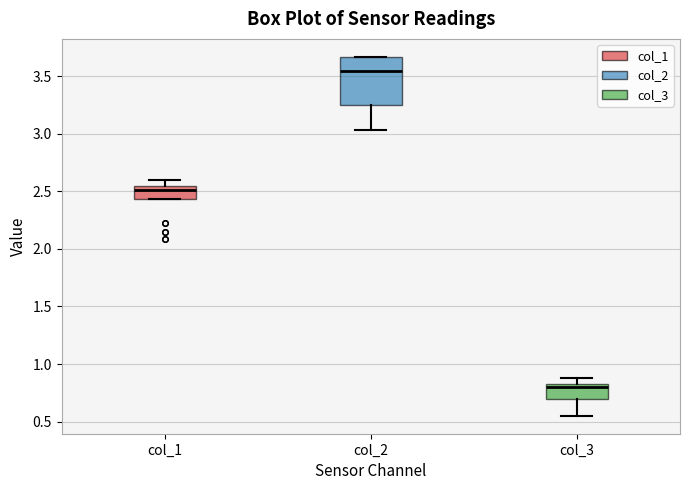

Reading left to right, transcribe this box plot: for each box, give where its median line is, the range the box spans, and where its two whiskers end, as read against the y-axis. The values are not printed on the chart, so give them approximately, as read against the axis.

col_1: median 2.50, box 2.45 to 2.55, whiskers 2.45 to 2.60
col_2: median 3.55, box 3.25 to 3.65, whiskers 3.05 to 3.65
col_3: median 0.80, box 0.70 to 0.85, whiskers 0.55 to 0.90